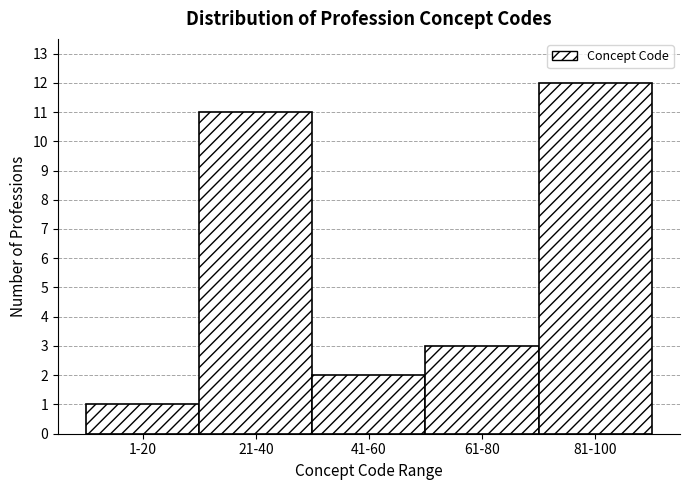

Reading left to right, extract all data points from this chart.

1	11	2	3	12